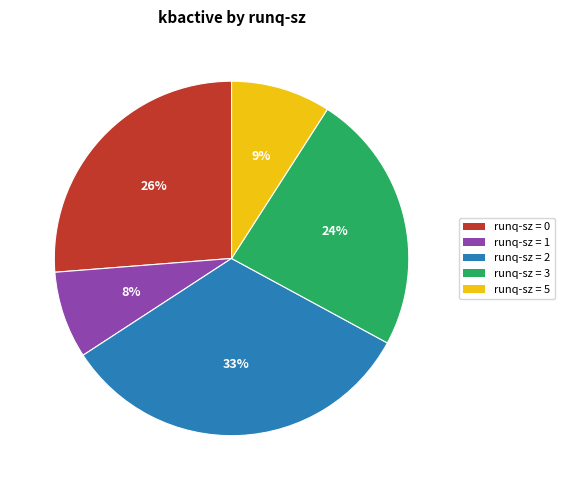

Is there a majority slice in this chart?

No